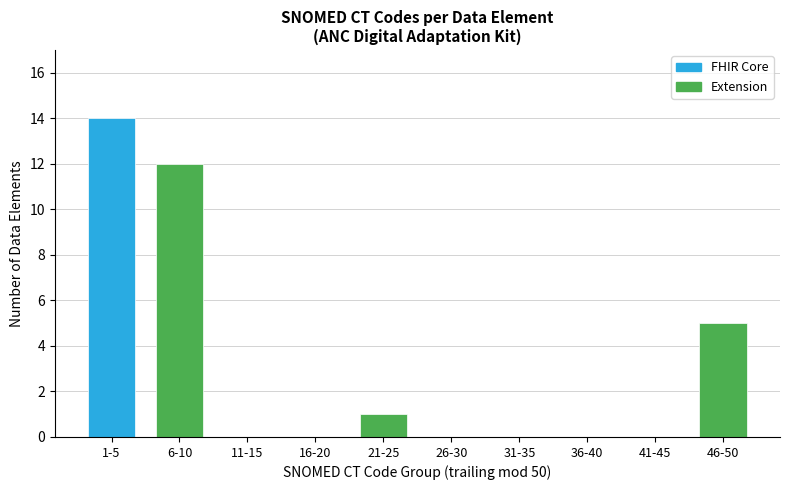

Reading left to right, transcribe all the data shown in this chart.

1-5=14	6-10=12	11-15=0	16-20=0	21-25=1	26-30=0	31-35=0	36-40=0	41-45=0	46-50=5